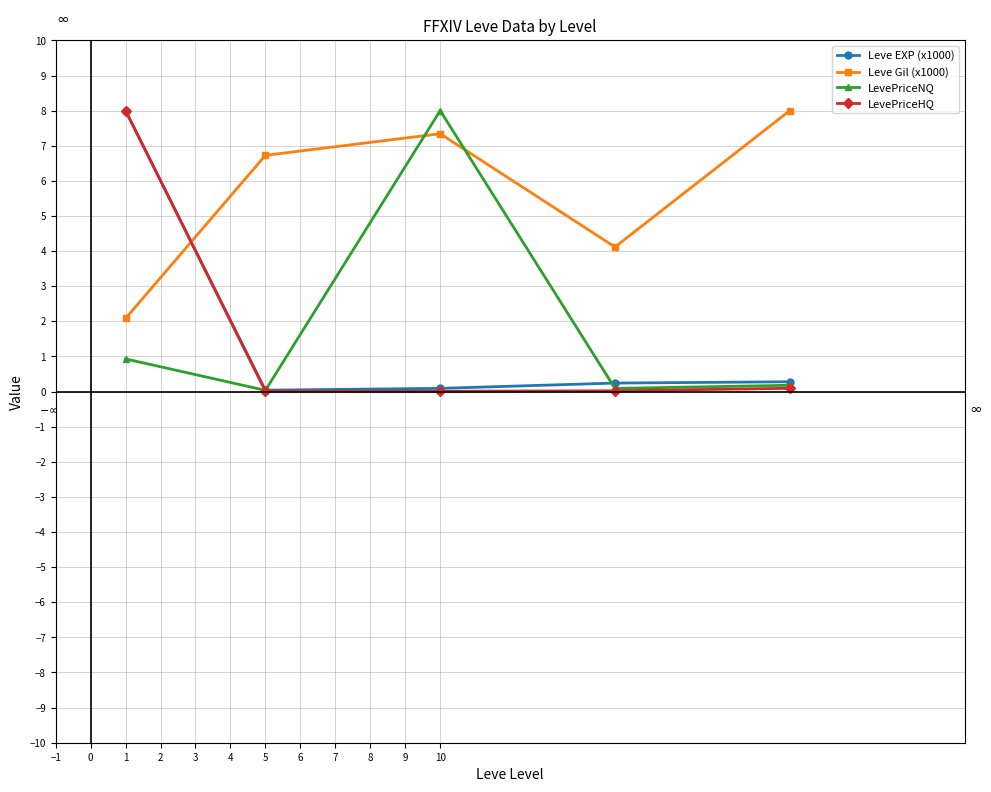

What is the highest value of the LevePriceHQ series?

8.0